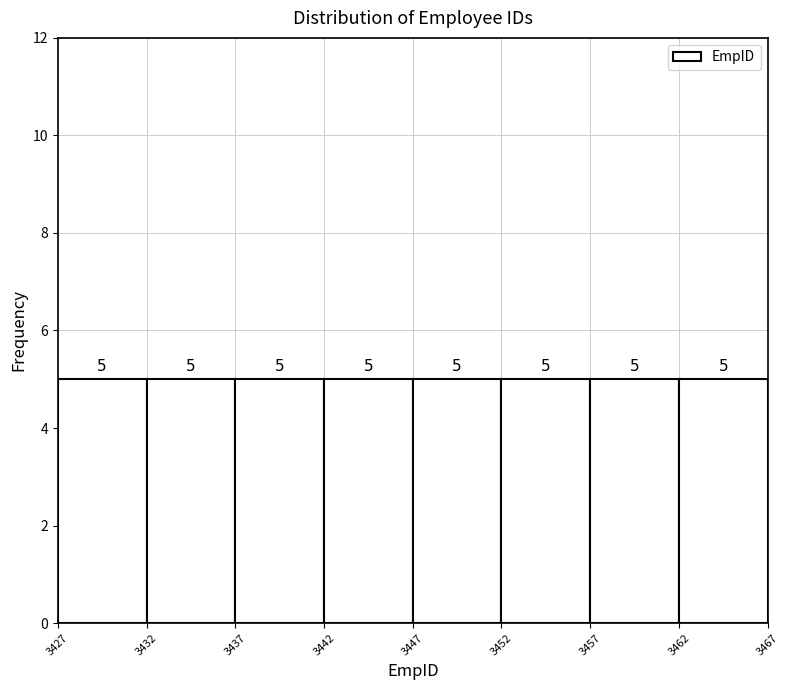

What is the height of the bar covering 3457 to 3462 on the x-axis?

5